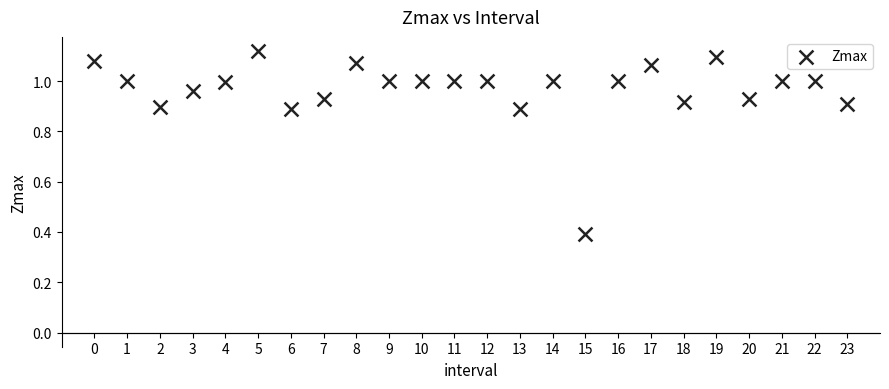

What Y value in the scatter plot is closest to 0?

0.4